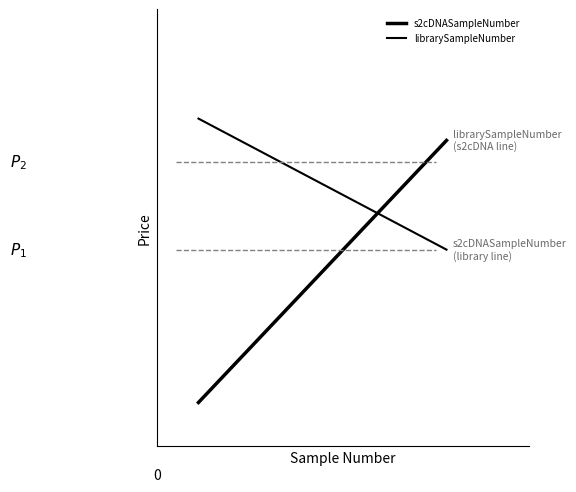

Does the chart display data point markers on the line(s)?

No